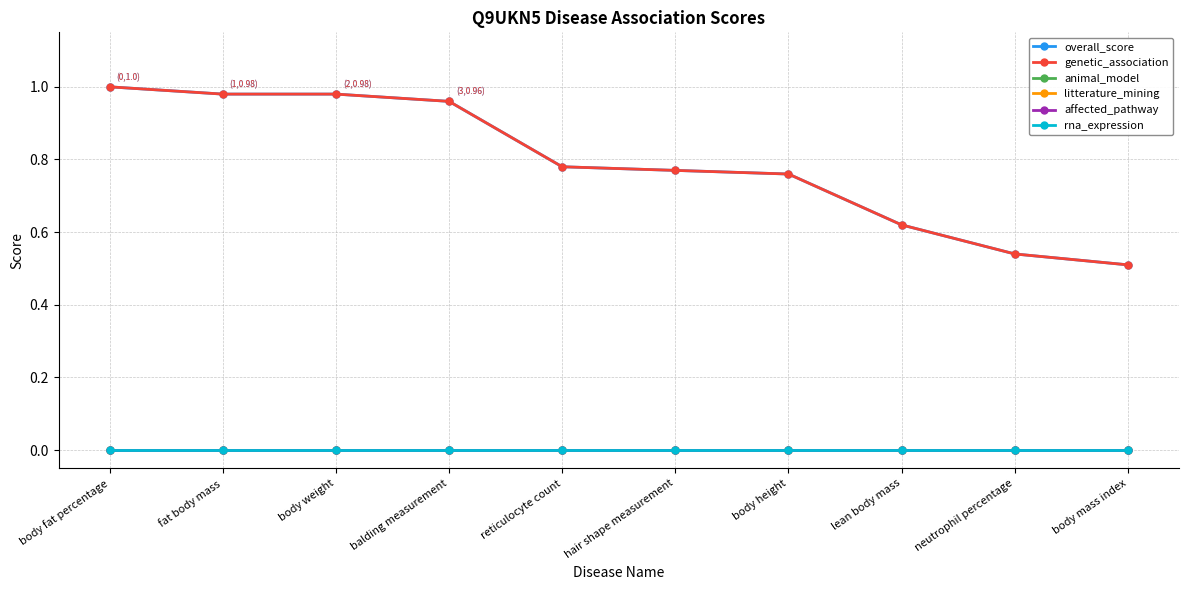

Is the value of litterature_mining at body mass index greater than the value of affected_pathway at balding measurement?

No